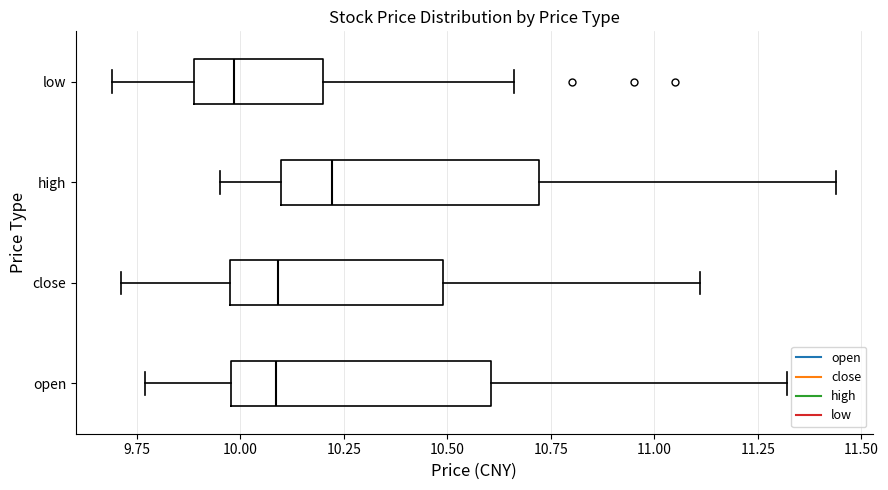

Which box's median line is the furthest to the right?

high